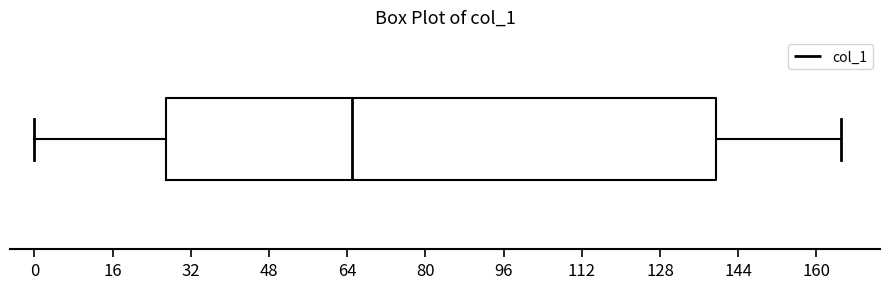

Where does the median line of the box sit on the x-axis? The values are not printed on the chart, so give them approximately, as read against the axis.

66